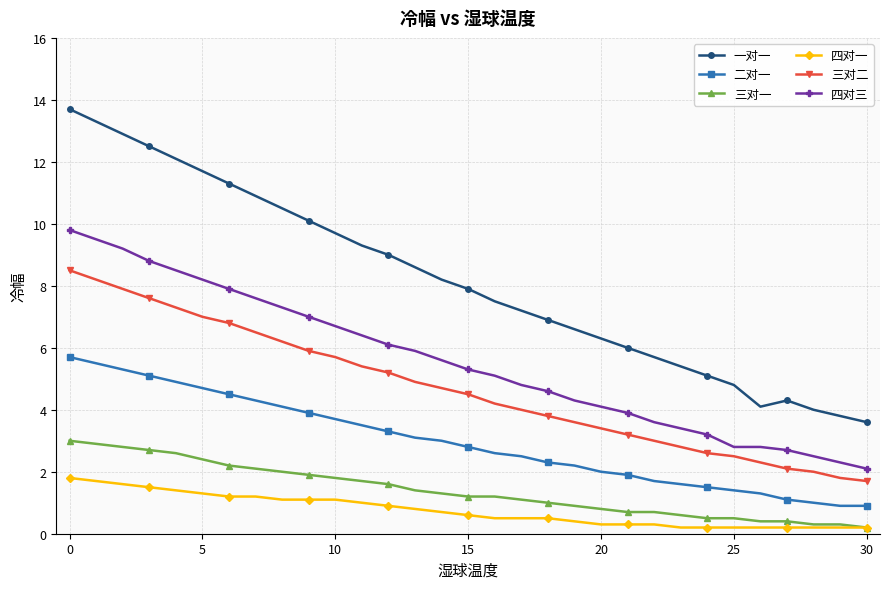

Reading left to right, list all the values displayed in this chart.

一对一: 13.7	13.3	12.9	12.5	12.1	11.7	11.3	10.9	10.5	10.1	9.7	9.3	9.0	8.6	8.2	7.9	7.5	7.2	6.9	6.6	6.3	6.0	5.7	5.4	5.1	4.8	4.1	4.3	4.0	3.8	3.6
二对一: 5.7	5.5	5.3	5.1	4.9	4.7	4.5	4.3	4.1	3.9	3.7	3.5	3.3	3.1	3.0	2.8	2.6	2.5	2.3	2.2	2.0	1.9	1.7	1.6	1.5	1.4	1.3	1.1	1.0	0.9	0.9
三对一: 3.0	2.9	2.8	2.7	2.6	2.4	2.2	2.1	2.0	1.9	1.8	1.7	1.6	1.4	1.3	1.2	1.2	1.1	1.0	0.9	0.8	0.7	0.7	0.6	0.5	0.5	0.4	0.4	0.3	0.3	0.2
四对一: 1.8	1.7	1.6	1.5	1.4	1.3	1.2	1.2	1.1	1.1	1.1	1.0	0.9	0.8	0.7	0.6	0.5	0.5	0.5	0.4	0.3	0.3	0.3	0.2	0.2	0.2	0.2	0.2	0.2	0.2	0.2
三对二: 8.5	8.2	7.9	7.6	7.3	7.0	6.8	6.5	6.2	5.9	5.7	5.4	5.2	4.9	4.7	4.5	4.2	4.0	3.8	3.6	3.4	3.2	3.0	2.8	2.6	2.5	2.3	2.1	2.0	1.8	1.7
四对三: 9.8	9.5	9.2	8.8	8.5	8.2	7.9	7.6	7.3	7.0	6.7	6.4	6.1	5.9	5.6	5.3	5.1	4.8	4.6	4.3	4.1	3.9	3.6	3.4	3.2	2.8	2.8	2.7	2.5	2.3	2.1